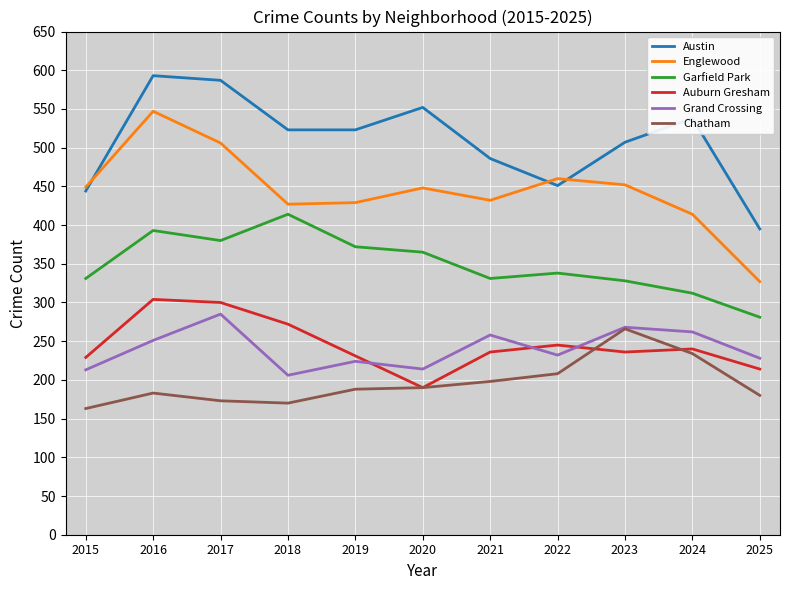

Is the value of Englewood at 2019 greater than the value of Austin at 2021?

No